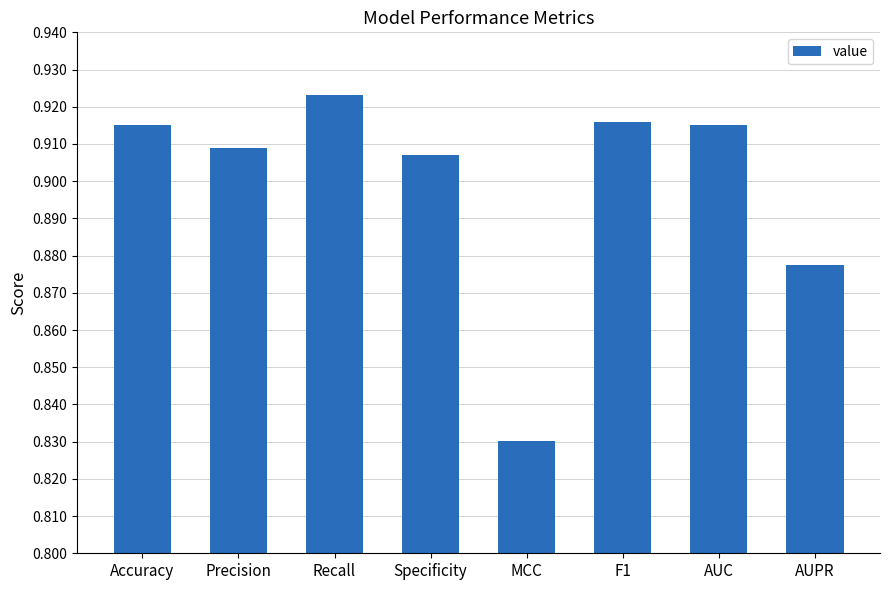

Is it true that the value at Accuracy is 0.6?

False